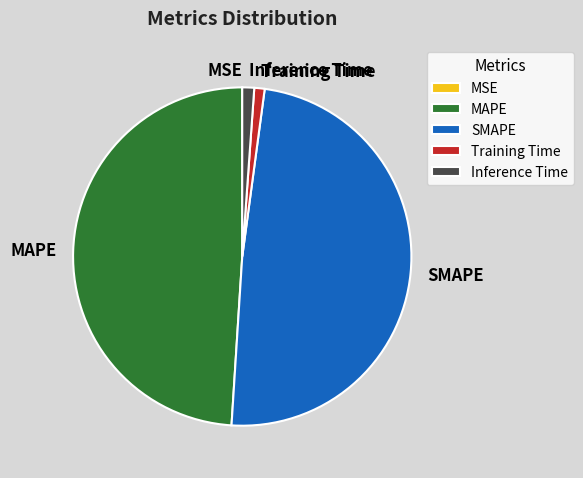

Does any single category account for the majority?

No